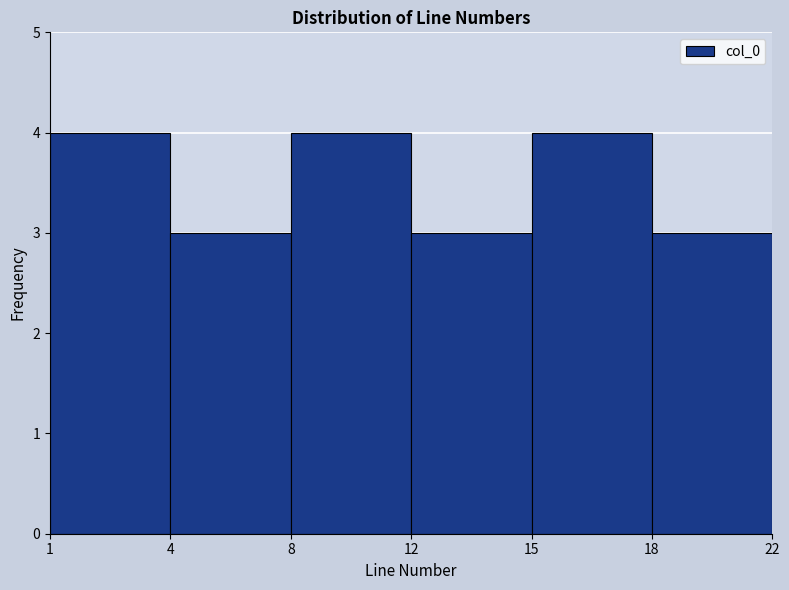

Reading left to right, extract all data points from this chart.

4	3	4	3	4	3